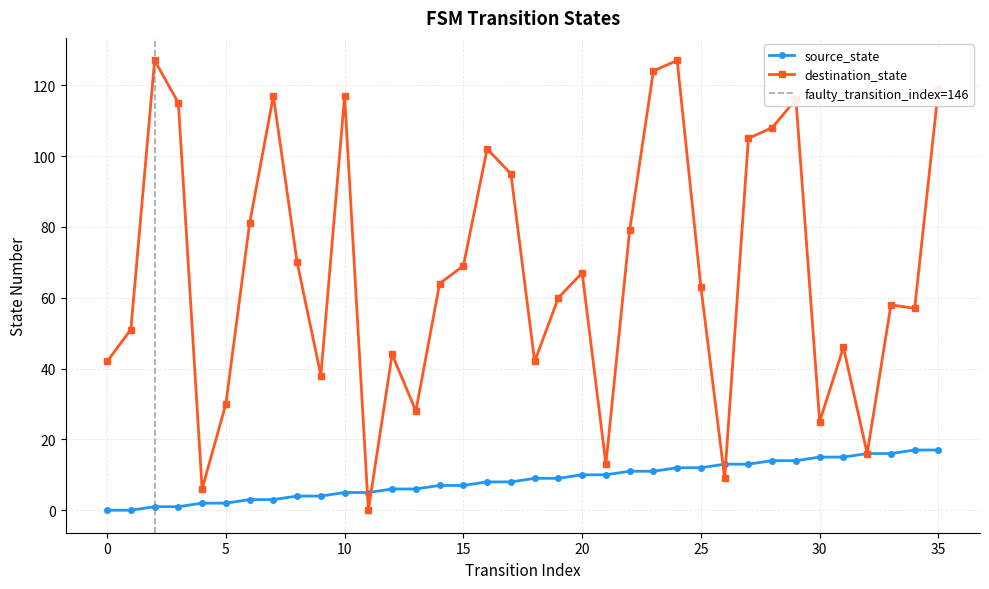

The value of destination_state at 21 is 13. True or false?

True